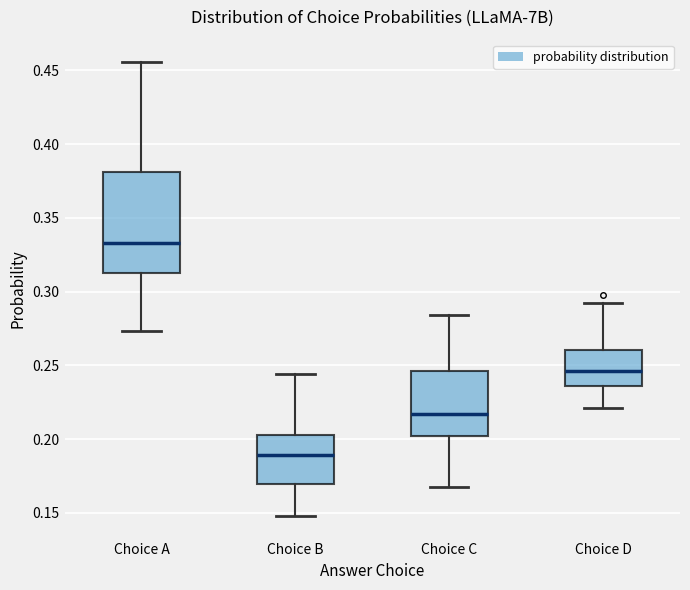

Which box is the tallest, from its lower edge to its upper edge?

Choice A